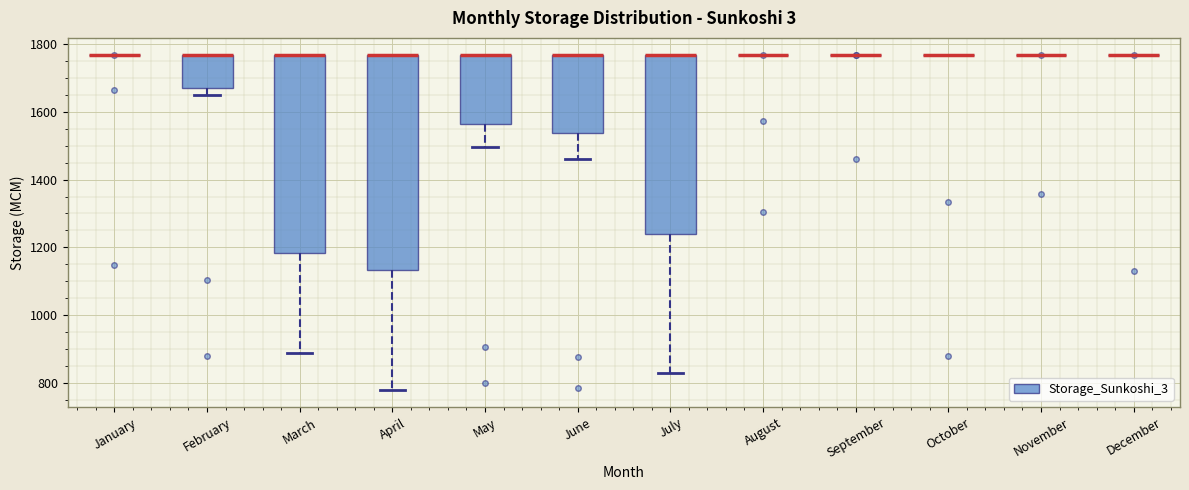

Reading left to right, read every box against the y-axis: the position of its median line, the range the box covers, and the ends of its whiskers. The values are not printed on the chart, so give them approximately, as read against the axis.

January: box collapsed to a line at 1760, whiskers 1760 to 1760
February: median 1760 (drawn on the box's upper edge), box 1680 to 1760, whiskers 1660 to 1760
March: median 1760 (drawn on the box's upper edge), box 1180 to 1760, whiskers 880 to 1760
April: median 1760 (drawn on the box's upper edge), box 1140 to 1760, whiskers 780 to 1760
May: median 1760 (drawn on the box's upper edge), box 1560 to 1760, whiskers 1500 to 1760
June: median 1760 (drawn on the box's upper edge), box 1540 to 1760, whiskers 1460 to 1760
July: median 1760 (drawn on the box's upper edge), box 1240 to 1760, whiskers 820 to 1760
August: box collapsed to a line at 1760, whiskers 1760 to 1760
September: box collapsed to a line at 1760, whiskers 1760 to 1760
October: box collapsed to a line at 1760, whiskers 1760 to 1760
November: box collapsed to a line at 1760, whiskers 1760 to 1760
December: box collapsed to a line at 1760, whiskers 1760 to 1760